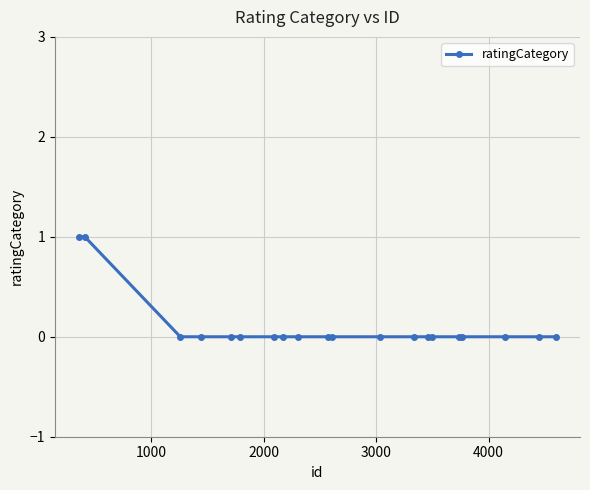

How many categories are shown in the chart?

20